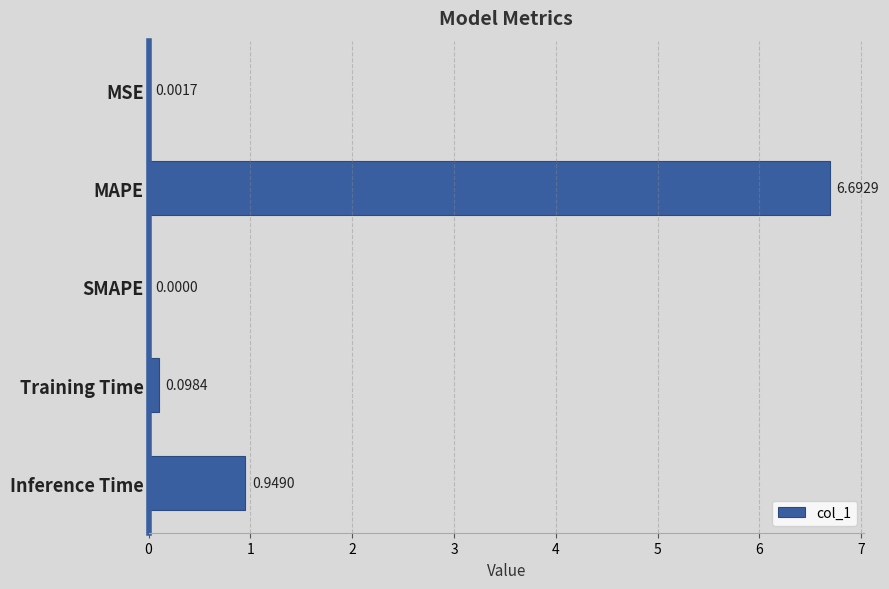

At which label is the value closest to 3?

Inference Time